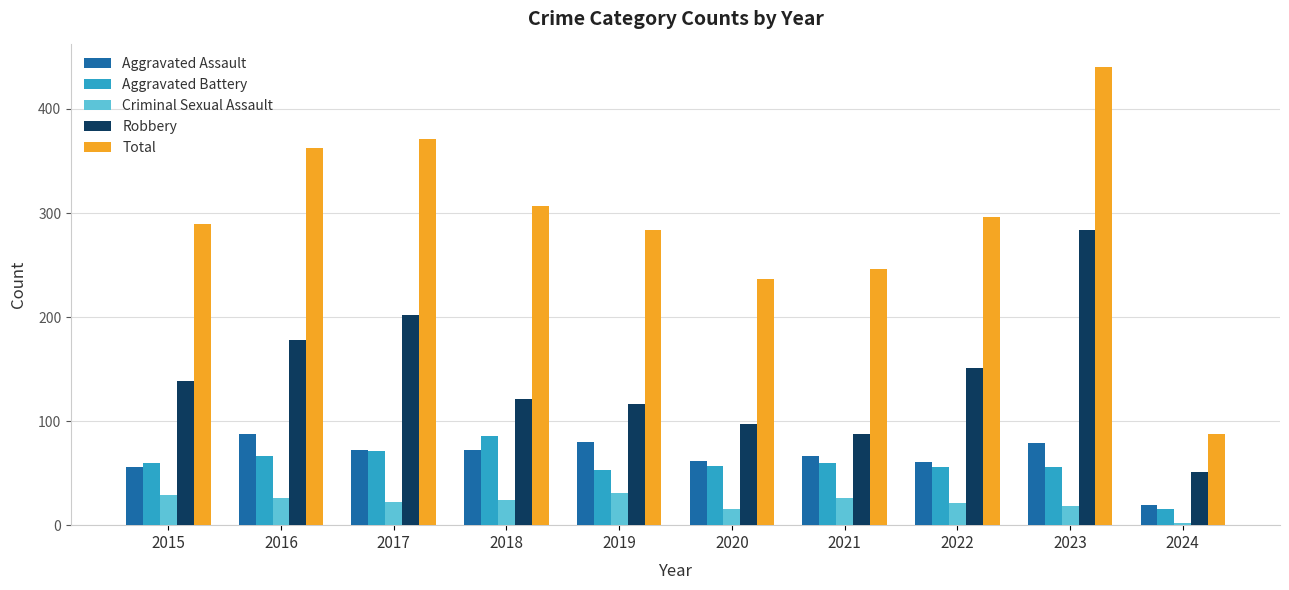

Is it true that Aggravated Battery equals 88 at 2020?

False